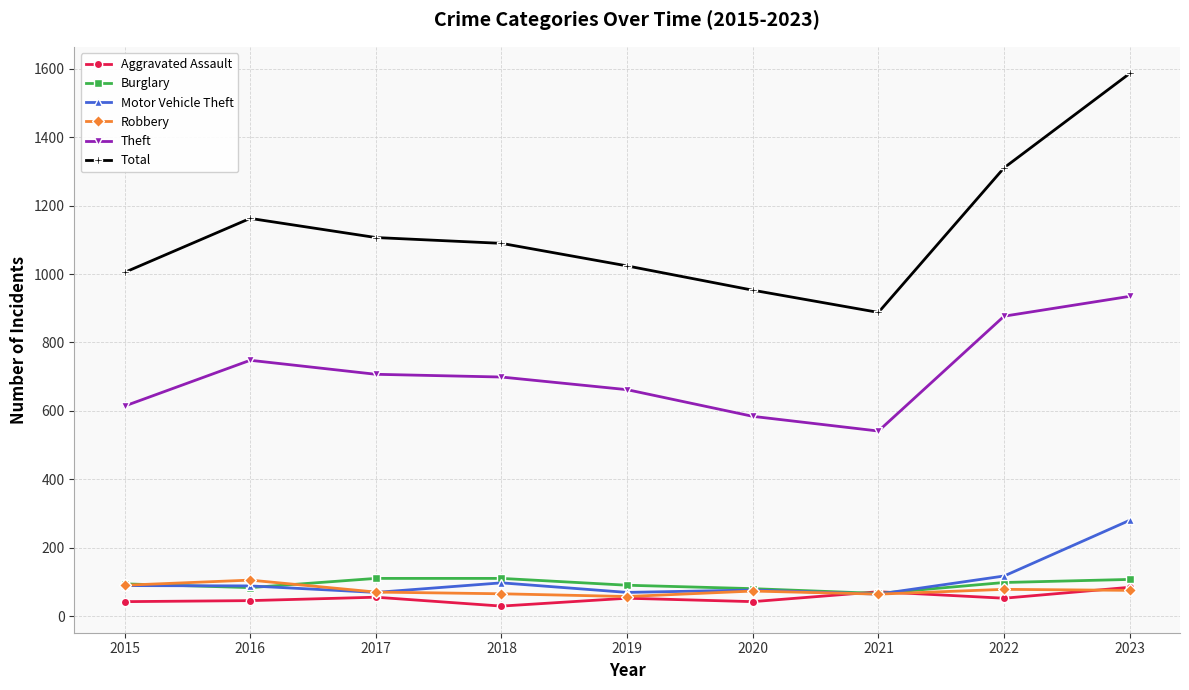

In Theft, how many points are higher than both neighbors (excluding endpoints)?

1